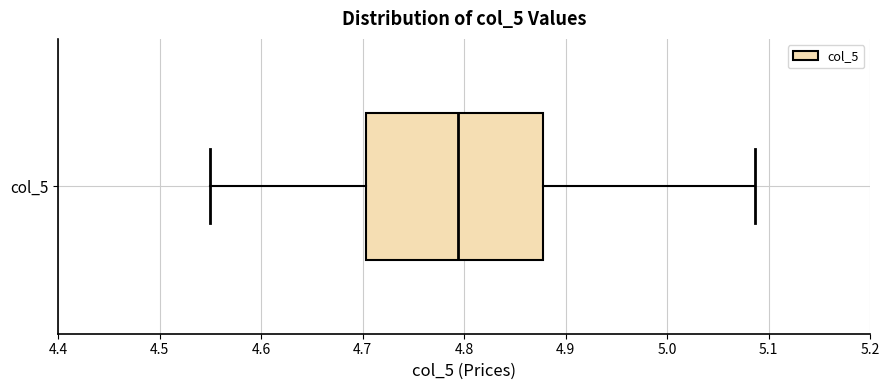

Where does the left whisker of the box for col_5 end on the x-axis? The values are not printed on the chart, so give them approximately, as read against the axis.

4.55